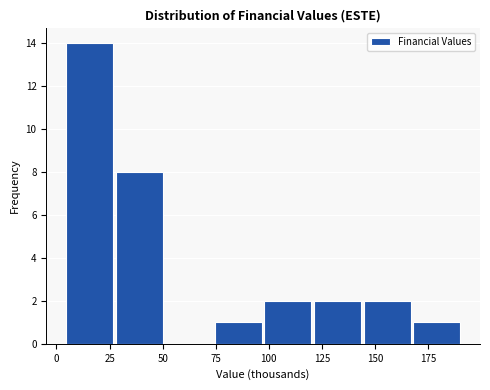

What is the height of the bar covering 120 to 145 on the x-axis? Neither the bar edges nor the heights are printed on the chart, so give them approximately, as read against the axes.

2